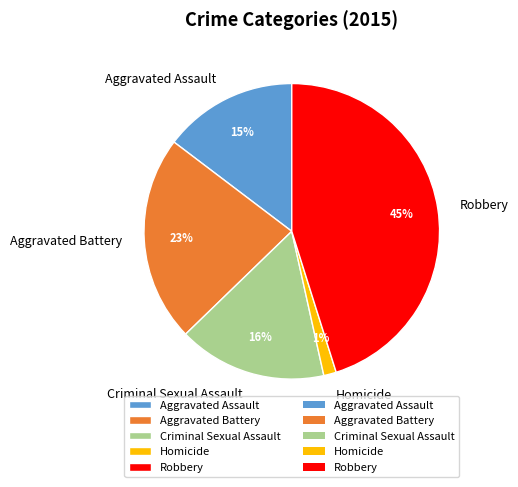

Which category has the smallest portion of the pie?

Homicide